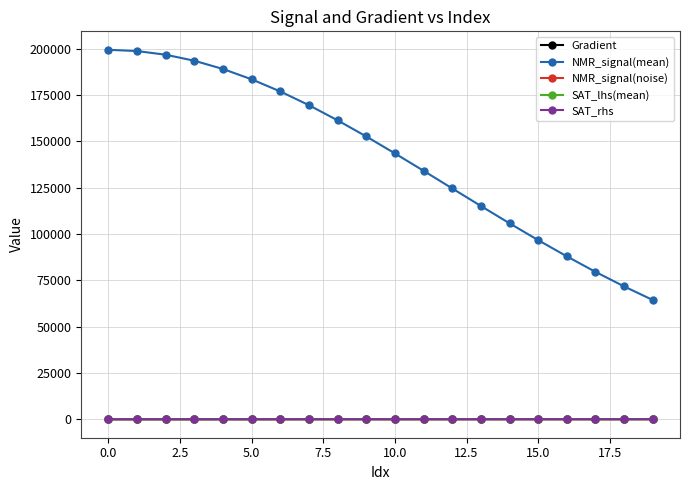

Does the chart have visible grid lines?

Yes